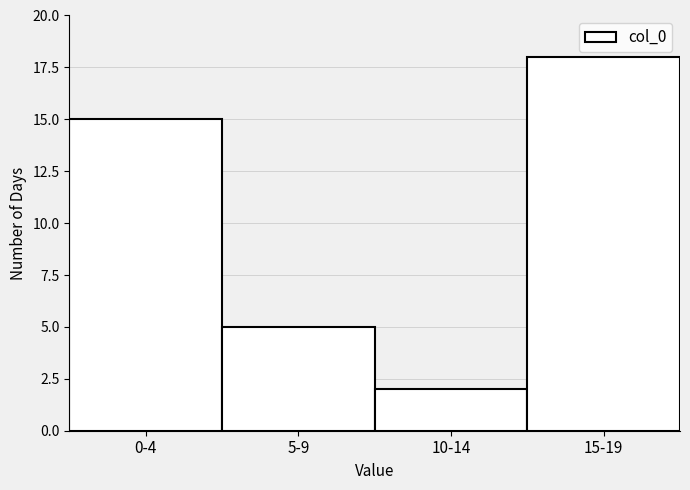

Reading left to right, what are all the values shown in this chart?

0-4=15	5-9=5	10-14=2	15-19=18